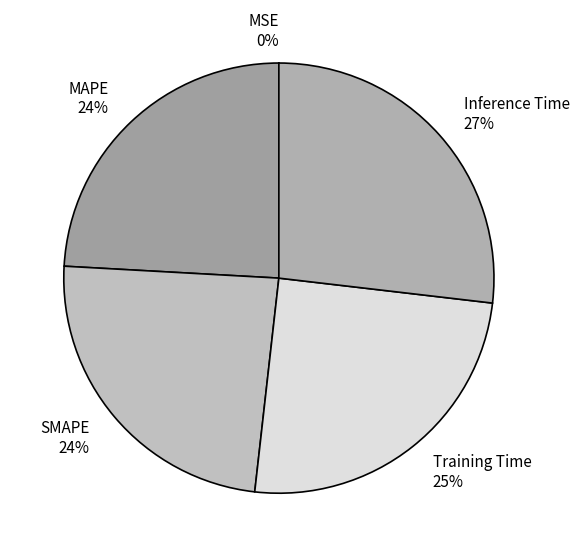

To the nearest percent, what portion does SMAPE represent?

24%